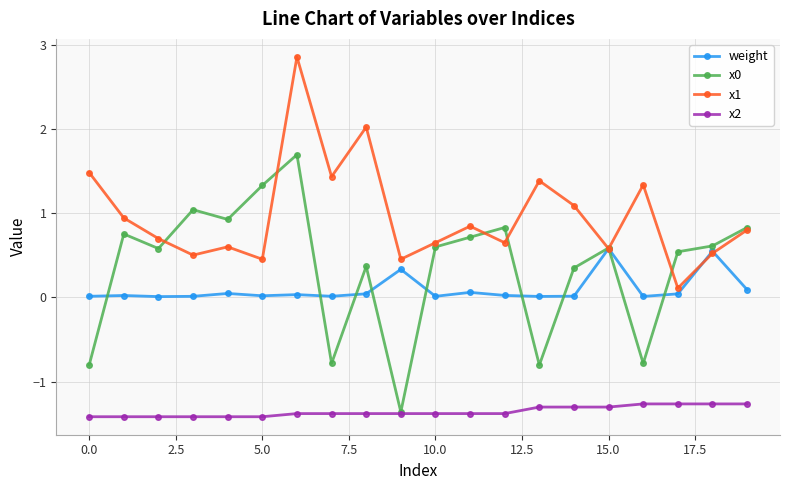

True or false: x1 and x2 cross at least once.

False